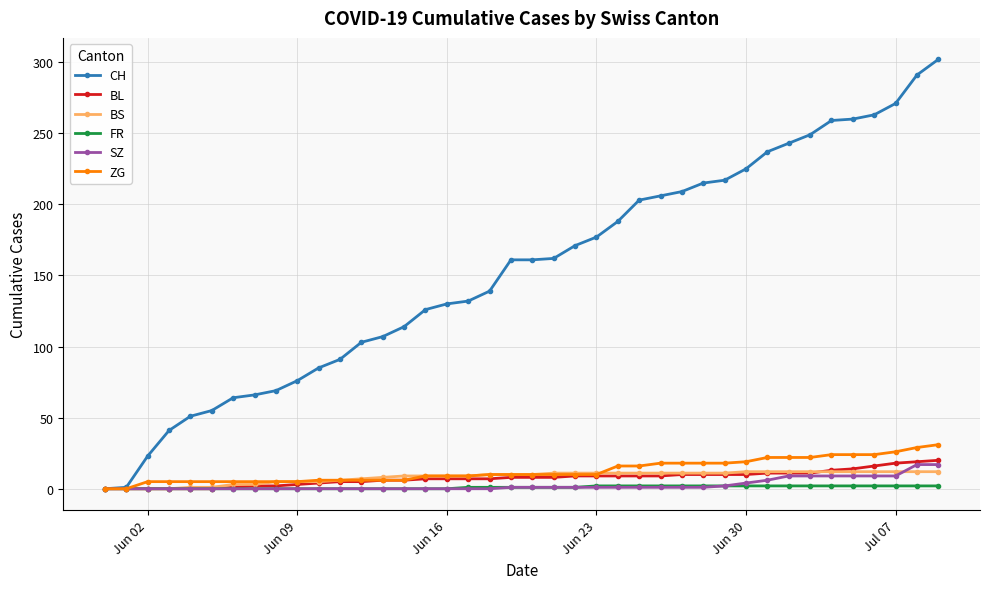

Which series has the largest total across all categories?

CH